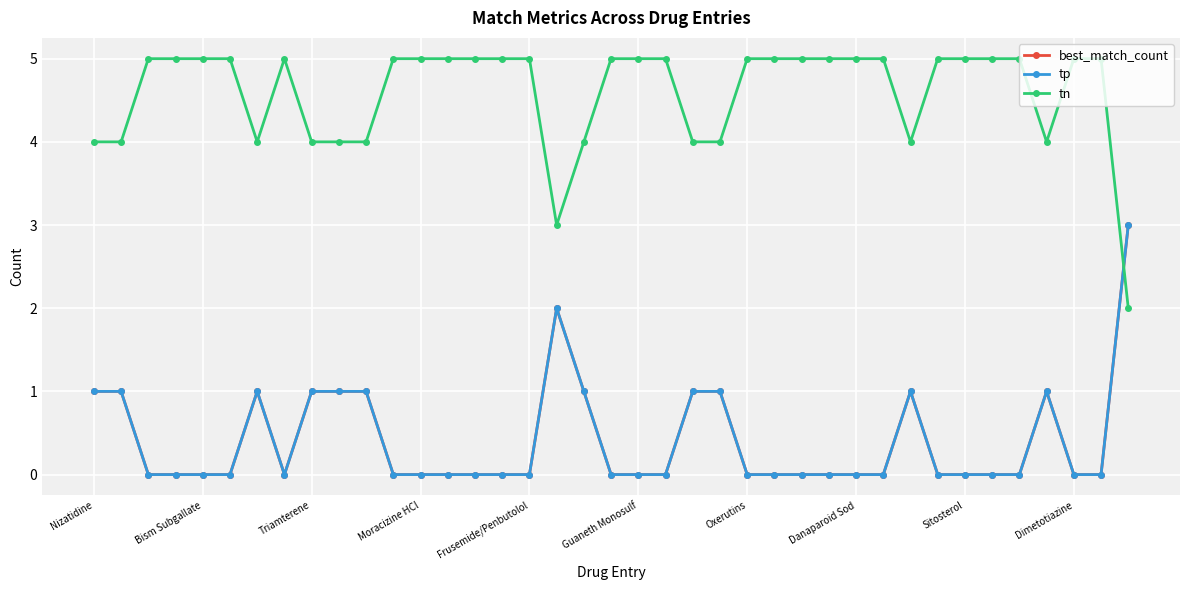

True or false: tp and best_match_count cross at least once.

False